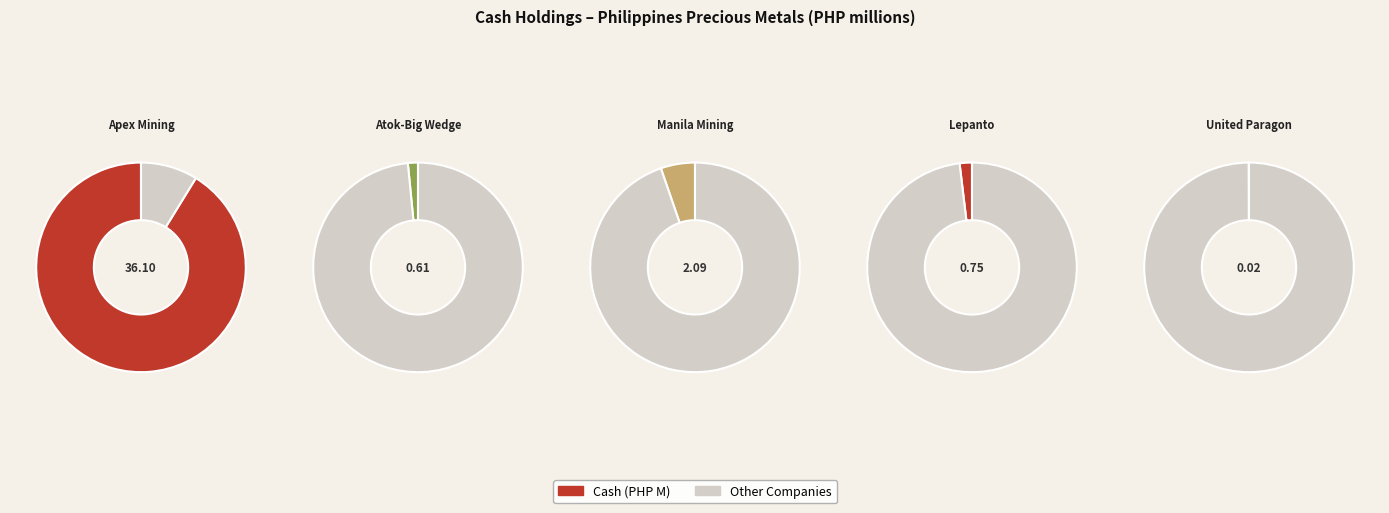

To the nearest percent, what is the combined percentage of Manila Mining Corporation (PSE:MA) and Lepanto Consolidated Mining Company?

7%